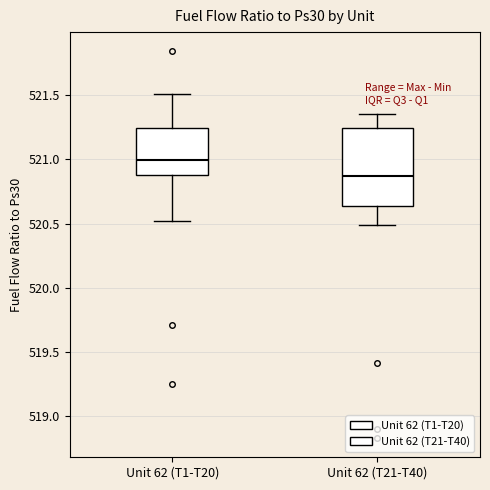

Reading left to right, transcribe this box plot: for each box, give where its median line is, the range the box spans, and where its two whiskers end, as read against the y-axis. The values are not printed on the chart, so give them approximately, as read against the axis.

Unit 62 (T1-T20): median 521.00, box 520.90 to 521.25, whiskers 520.50 to 521.50
Unit 62 (T21-T40): median 520.85, box 520.65 to 521.25, whiskers 520.50 to 521.35